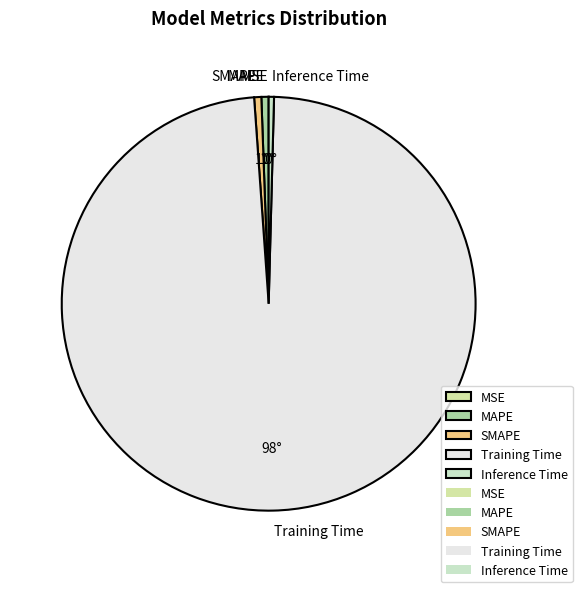

Is it true that MAPE is 7% of the pie?

False